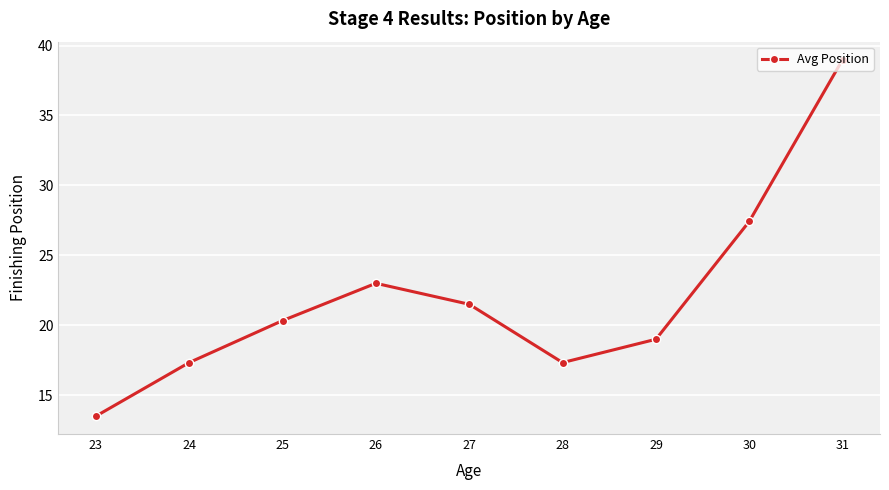

Between 28 and 31, which is larger?

31